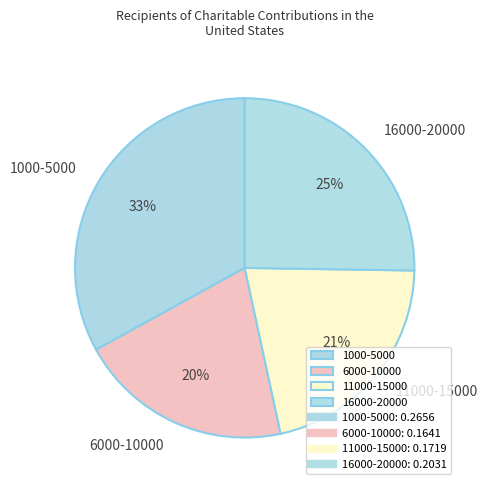

Is the sum of 1000-5000 and 11000-15000 greater than half?

Yes